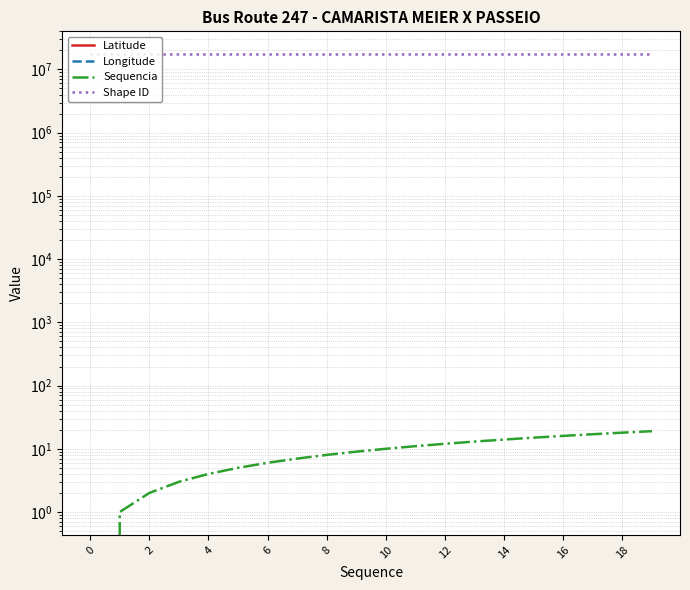

List the labels in order of Longitude value, largest first.

0, 2, 4, 6, 8, 10, 12, 14, 16, 18, 10, 11, 12, 13, 14, 15, 16, 17, 18, 19